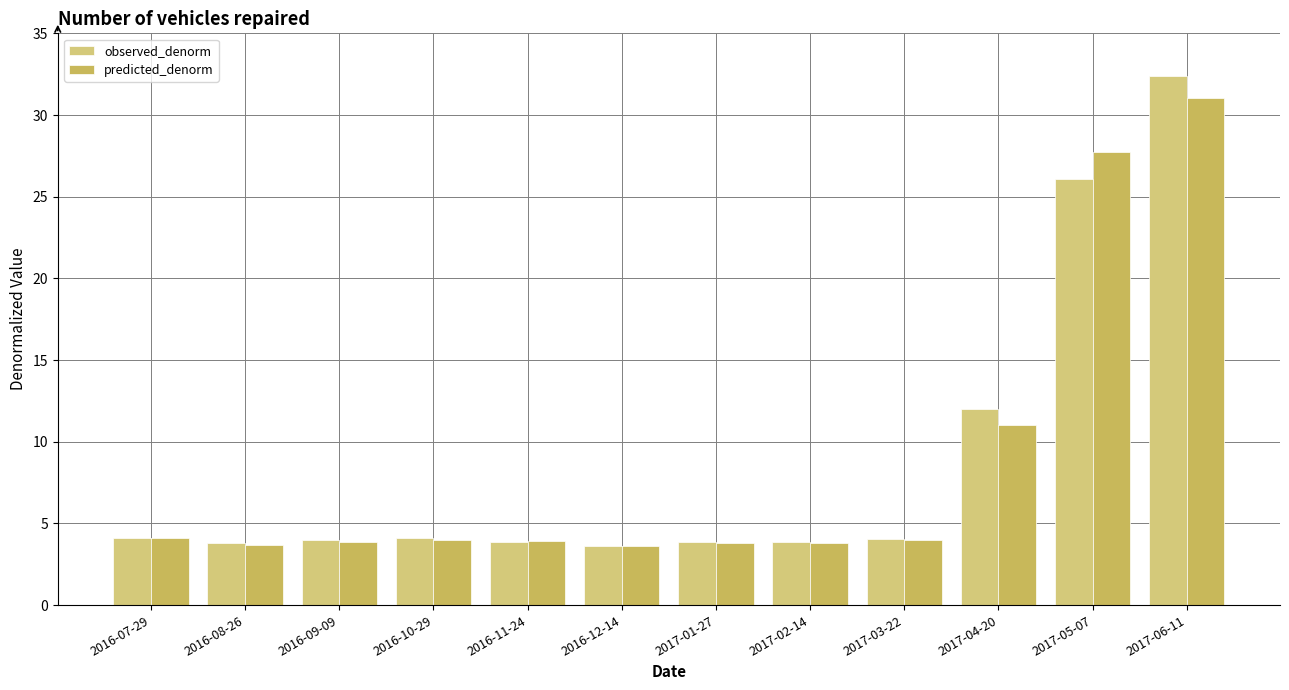

Is the value of predicted_denorm at 2016-07-29 greater than the value of observed_denorm at 2017-02-14?

Yes